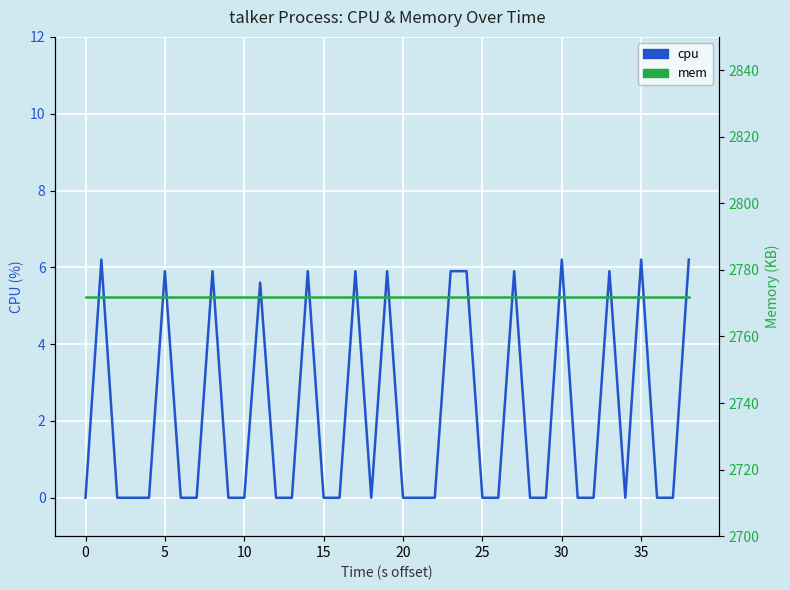

Is the value of mem at 0 greater than the value of cpu at 15?

Yes